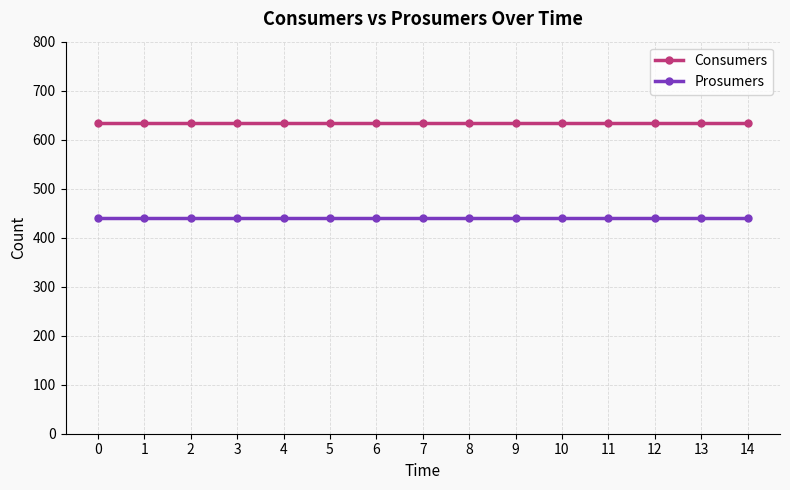

What is the value of the Consumers point at the 7th from the left?

635